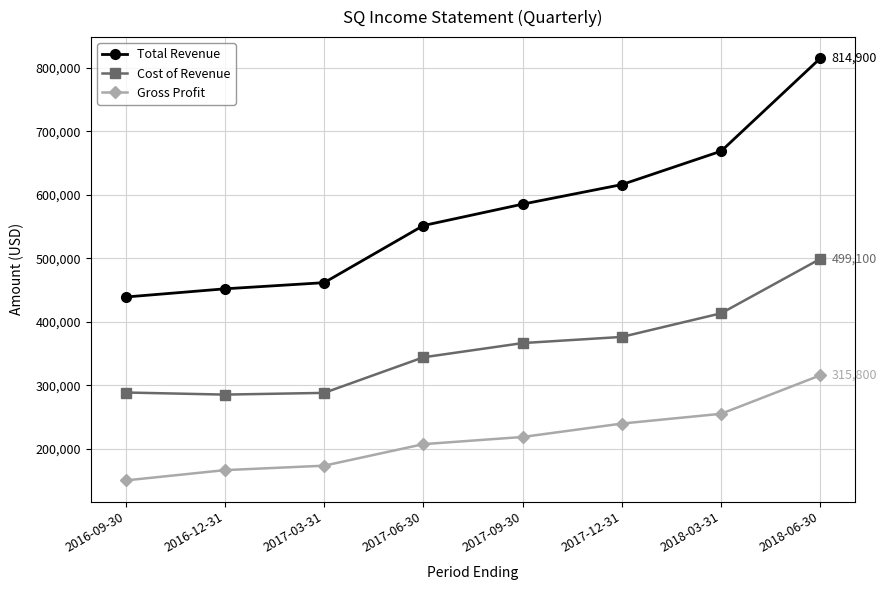

What is the spread (max minus min) of values at 2018-03-31?

413400